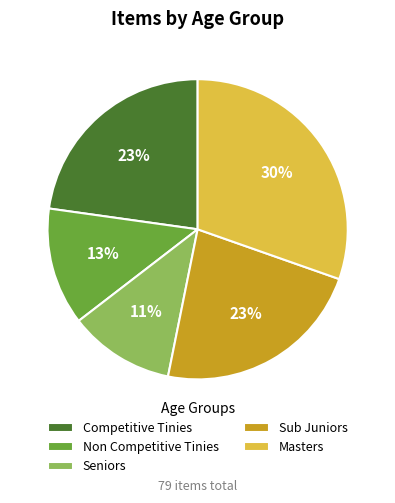

Is it true that Sub Juniors is 23% of the pie?

True